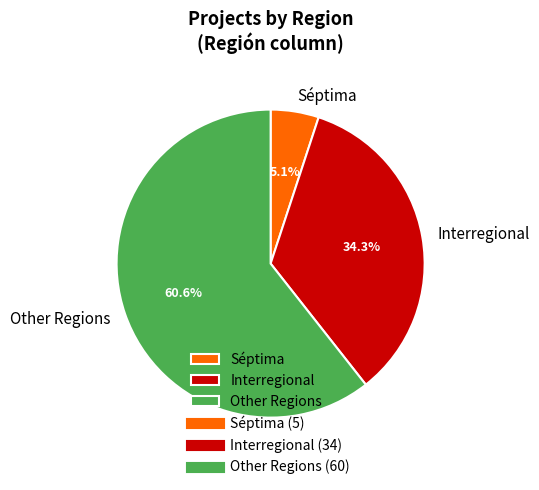

The Séptima slice represents 1% of the pie. True or false?

False